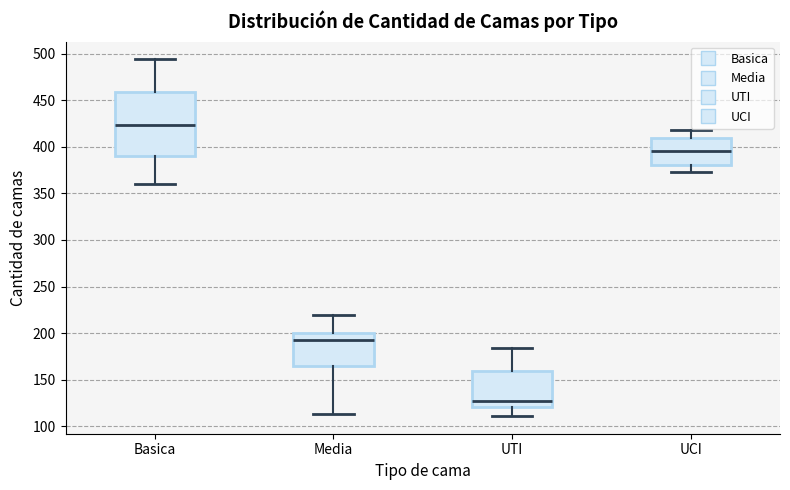

Which box is the tallest, from its lower edge to its upper edge?

Basica